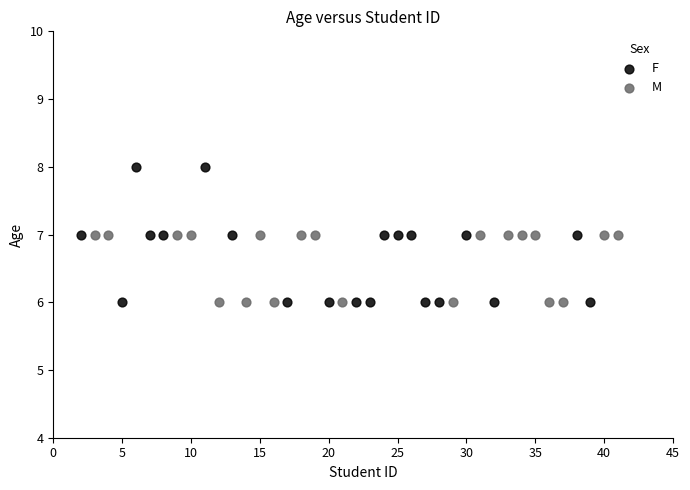

Which series contains the highest Y value?

F